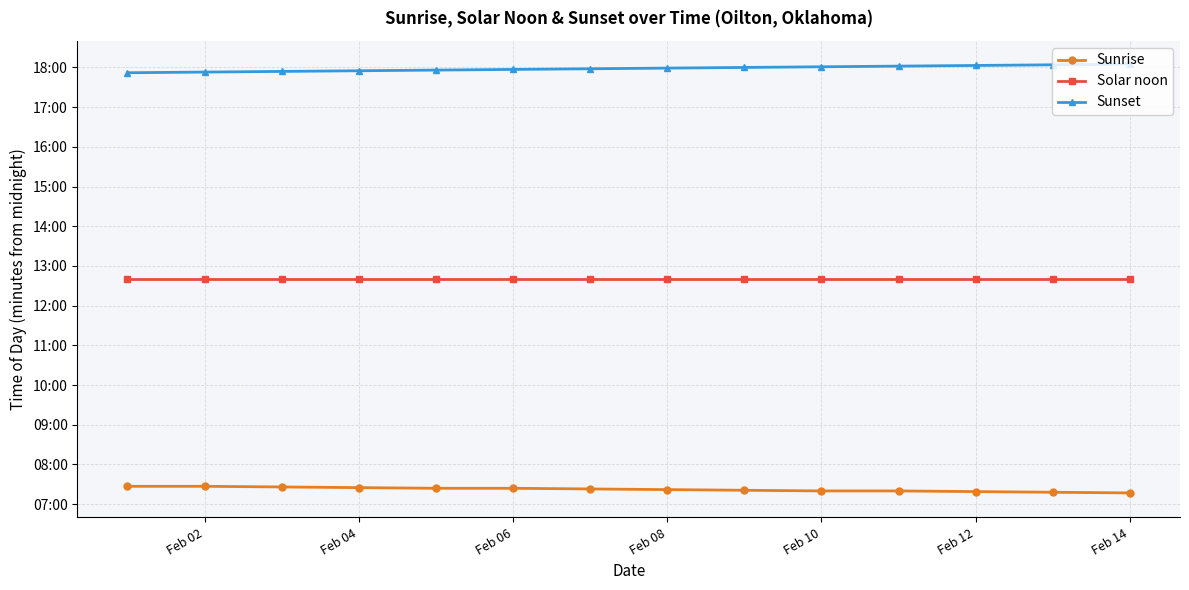

What is the value of the Sunrise point at the 4th from the left?

445